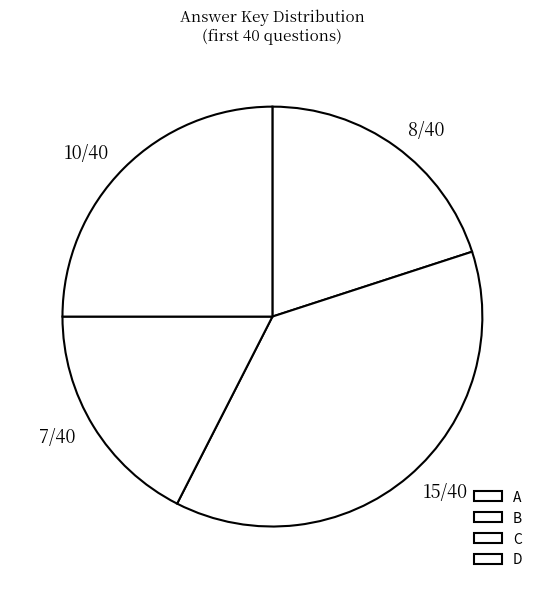

How many slices are in this pie chart?

4